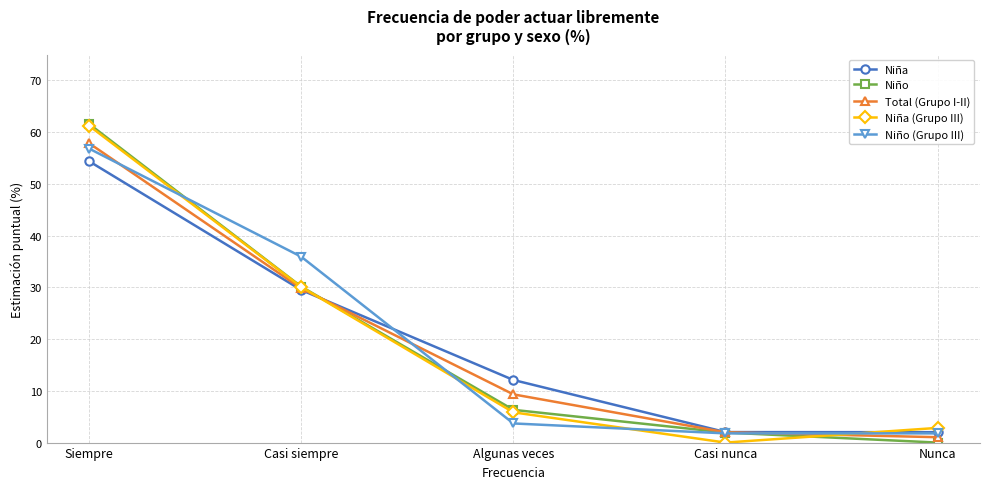

Does the chart have visible grid lines?

Yes